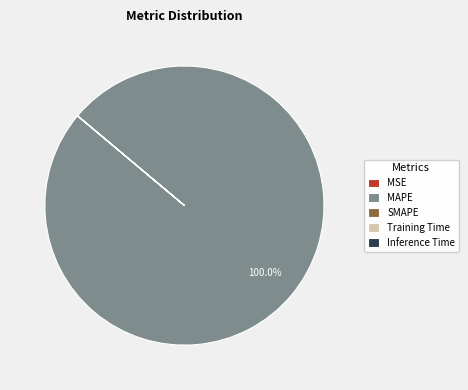

Which slice is the largest?

MAPE